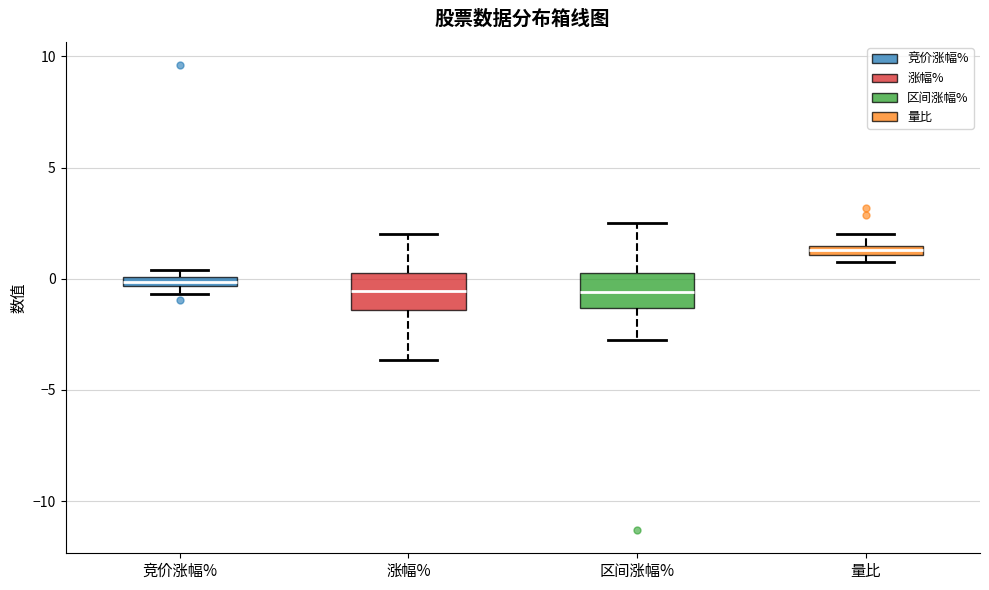

Which box's median line is the highest?

量比